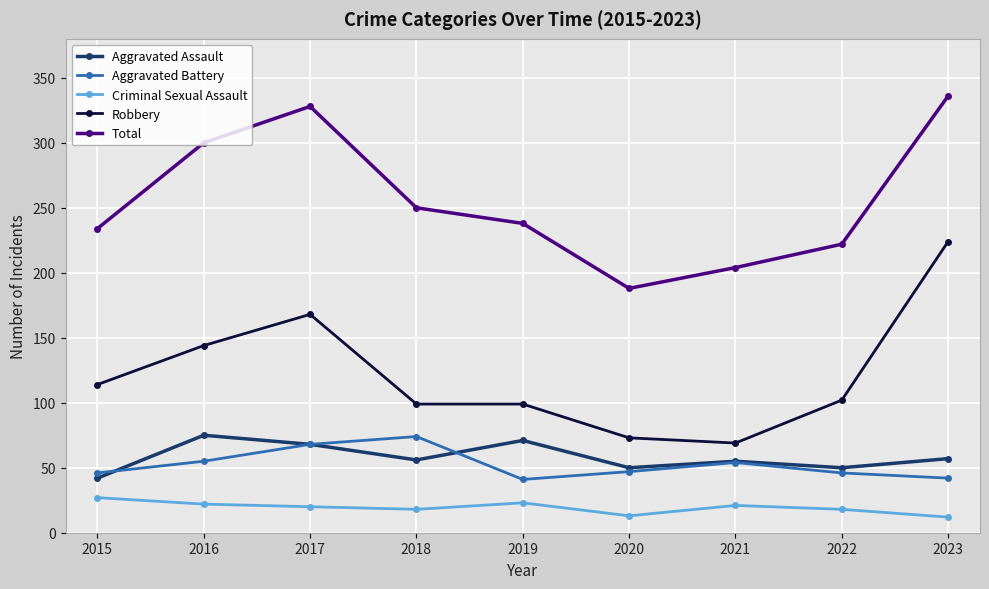

What is the minimum value for Criminal Sexual Assault?

12